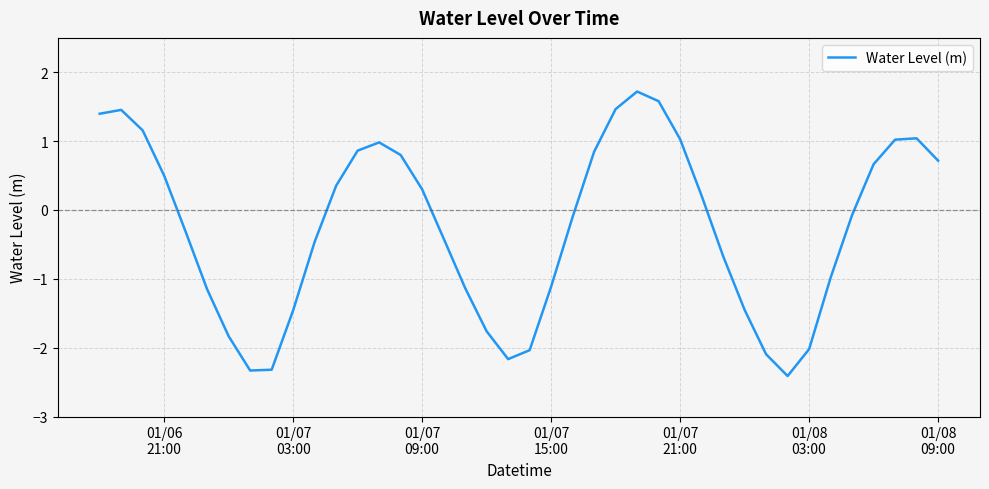

What is the smallest value displayed?

-2.4